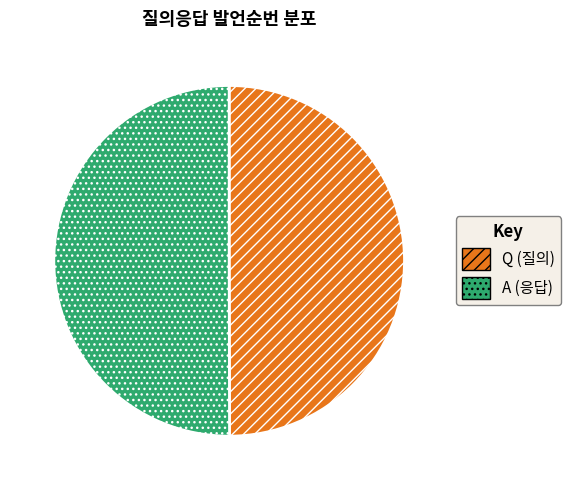

What is the ratio of the value at Q to the value at A?

1.0